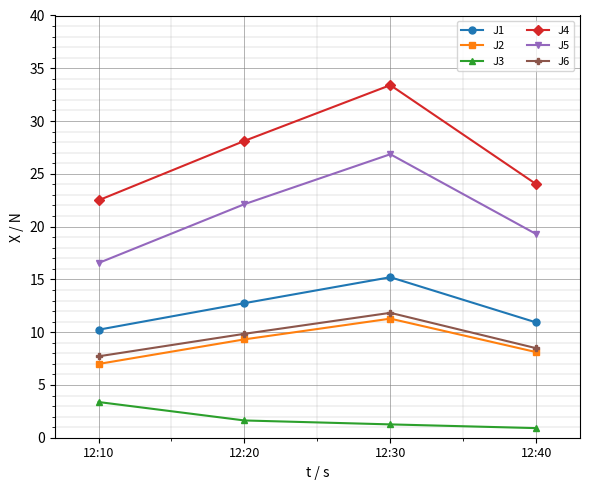

What is the sum of all J3 values?

7.2